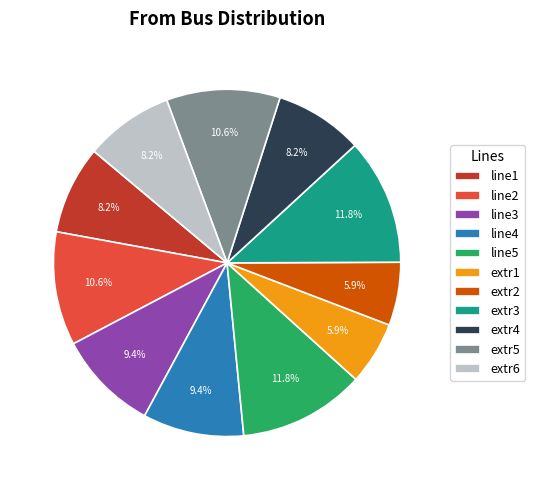

Is there any slice that represents more than half of the pie?

No